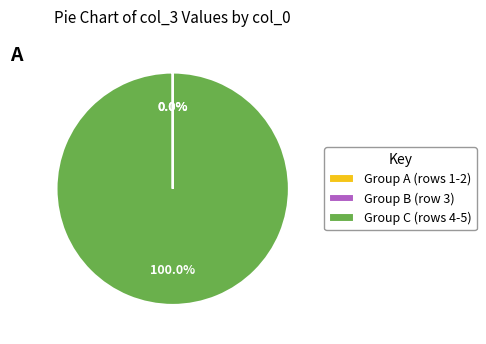

Which slice represents more than half of the pie?

Group C (rows 4-5)